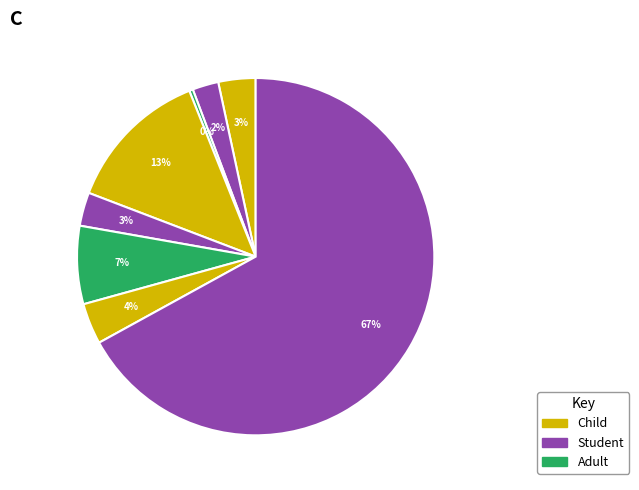

Count the number of slices in the pie.

8